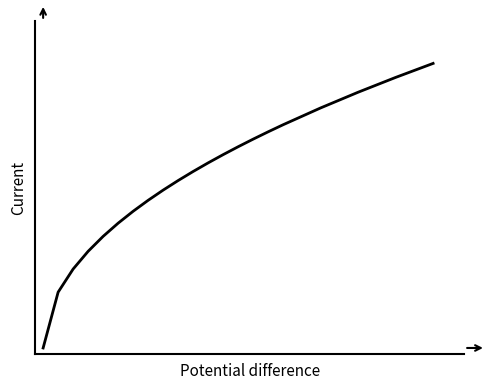

Does the chart display data point markers on the line(s)?

No